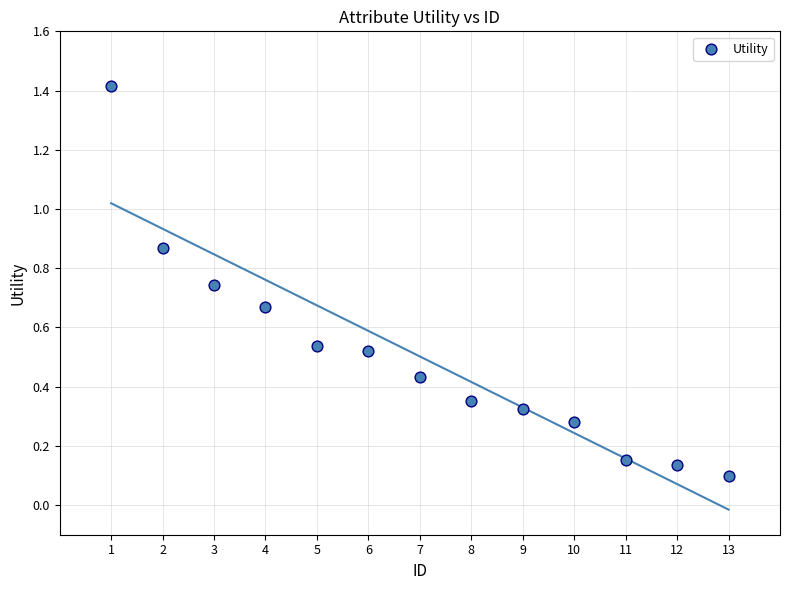

What is the range of X values (max minus min)?

12.0